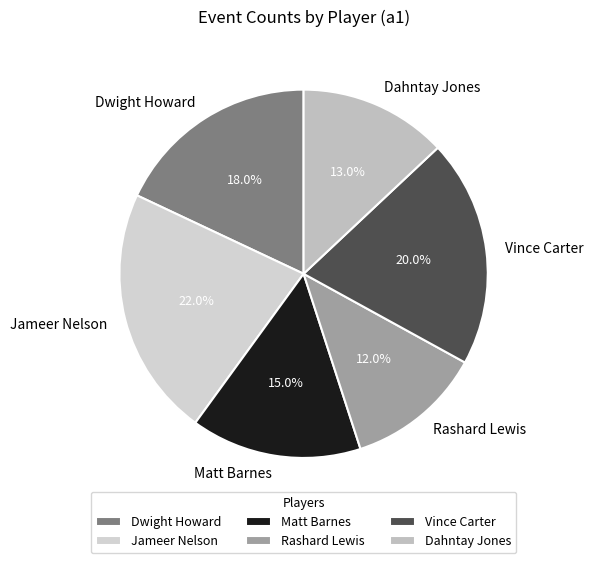

What is the largest slice in the pie chart?

Jameer Nelson